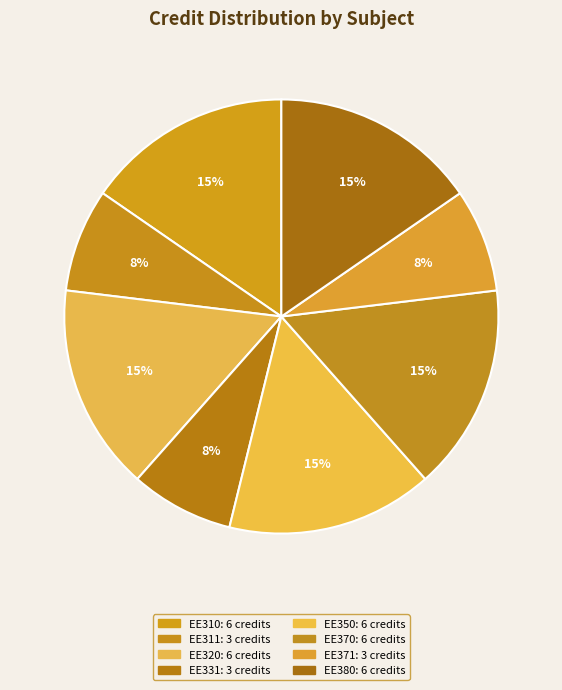

To the nearest percent, what portion does EE320 represent?

15%